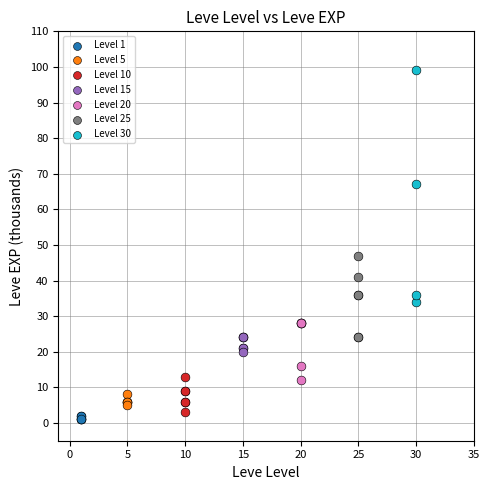

Which series has the largest Y range (max minus min)?

Level 30